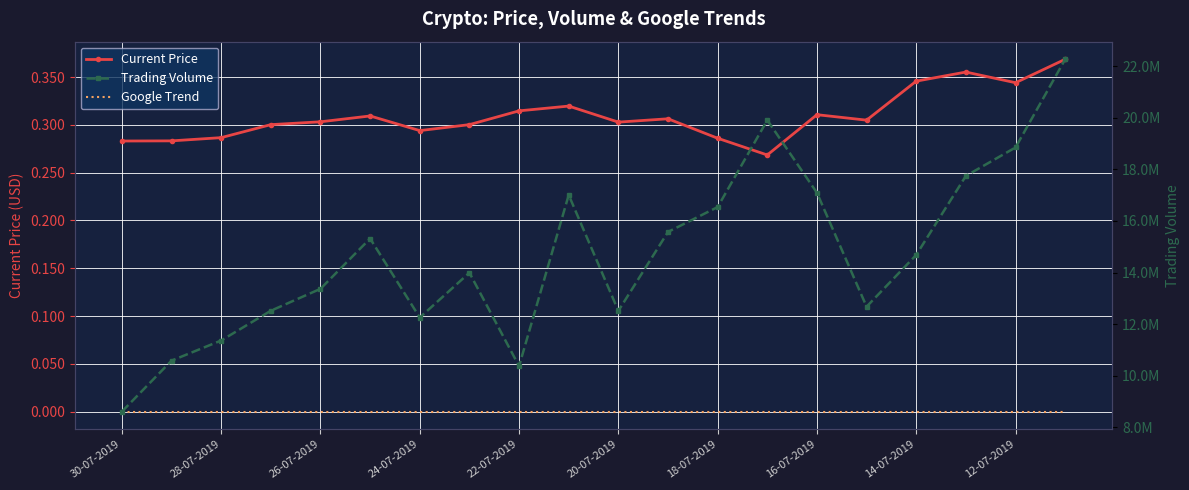

What is the difference between the maximum and minimum values in the Current Price series?

0.1